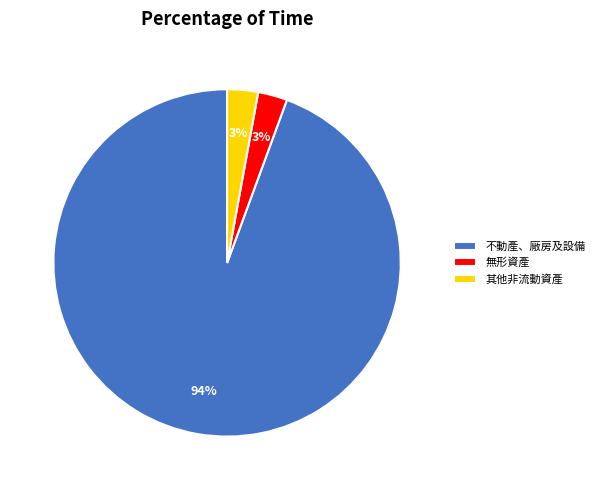

To the nearest percent, what is the combined percentage of 其他非流動資產 and 不動產、廠房及設備?

97%